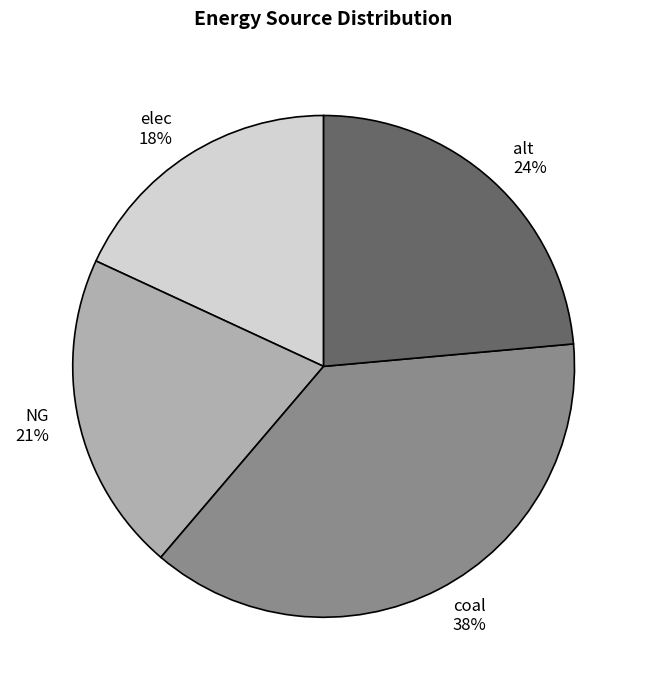

Approximately how many times larger is the value at coal compared to NG?

1.8